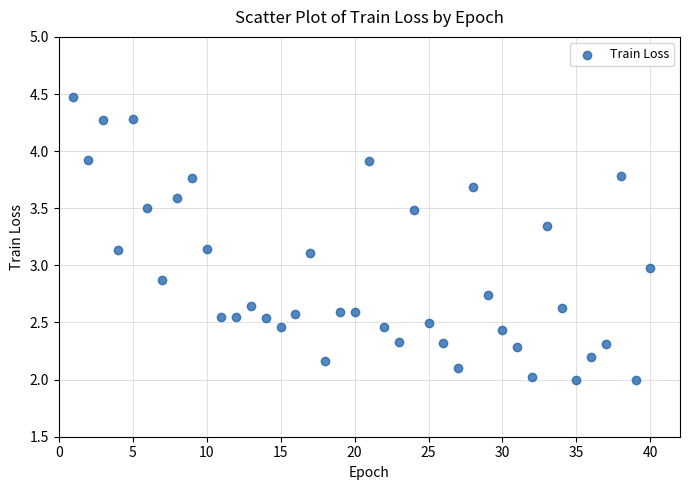

How many data points are displayed?

40